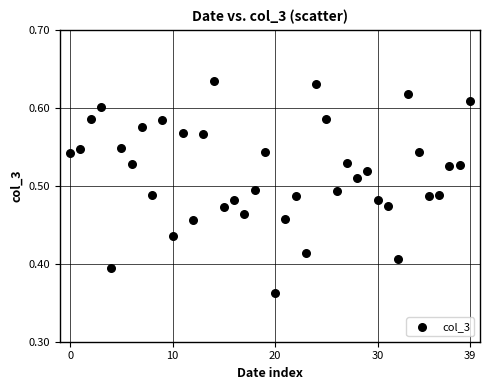

What is the range of Y values (max minus min)?

0.3